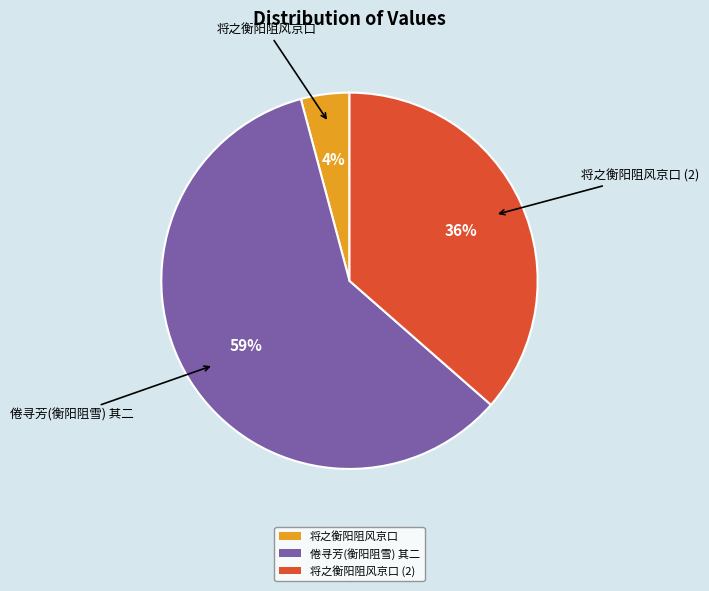

Which category accounts for the majority?

倦寻芳(衡阳阻雪) 其二